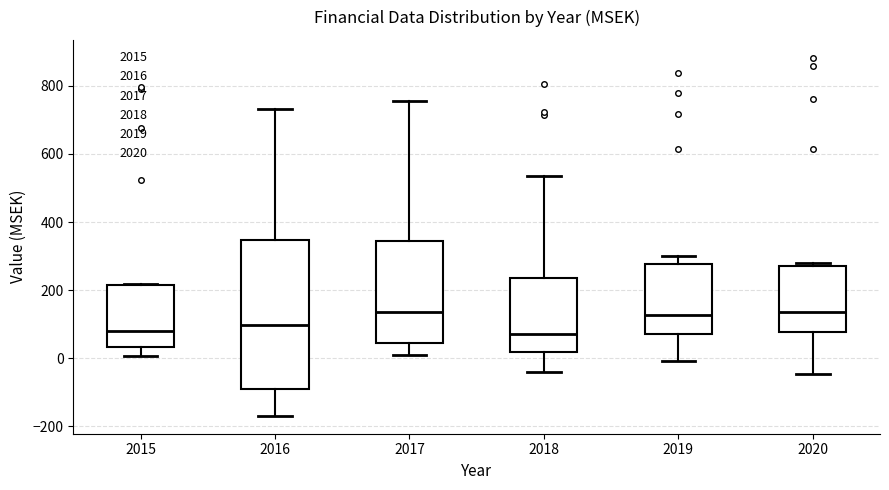

Where does the lower whisker of the box at x = 2020 end on the y-axis? The values are not printed on the chart, so give them approximately, as read against the axis.

-40